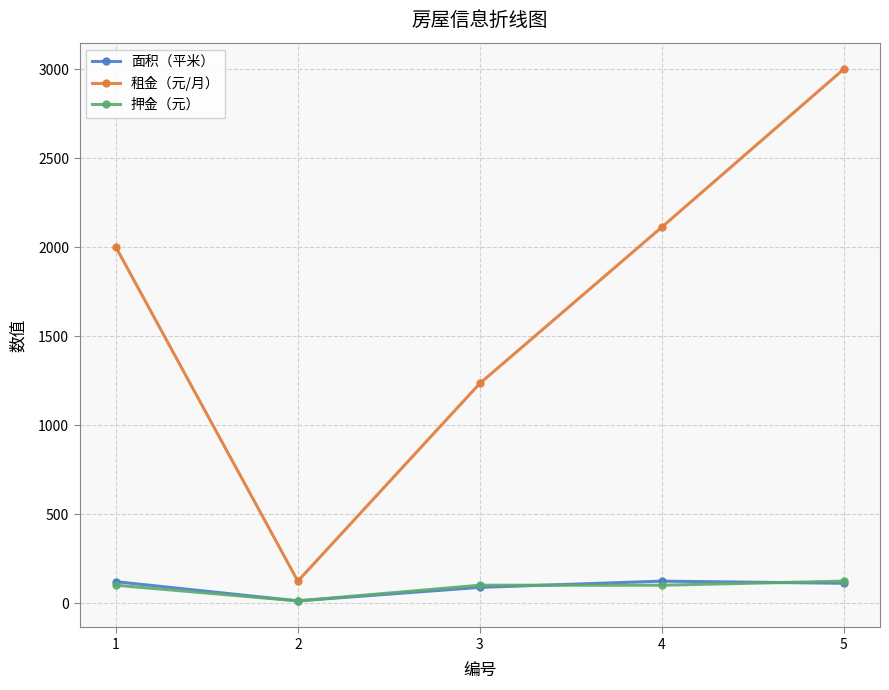

At which category does 租金（元/月） reach its first local valley?

2